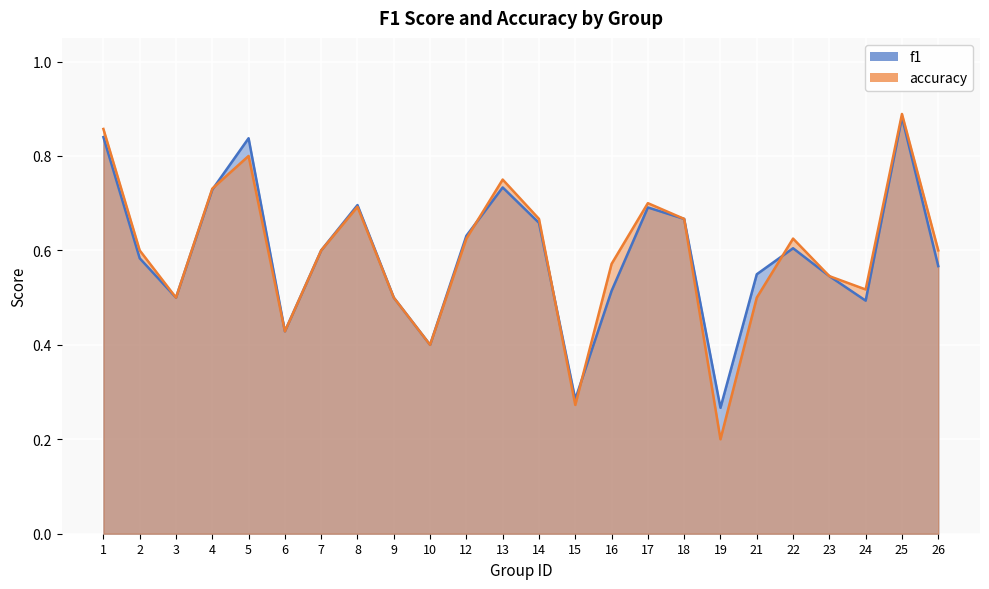

Reading right to left, list all the values displayed in this chart.

f1: 0.6	0.9	0.5	0.5	0.6	0.5	0.3	0.7	0.7	0.5	0.3	0.7	0.7	0.6	0.4	0.5	0.7	0.6	0.4	0.8	0.7	0.5	0.6	0.8
accuracy: 0.6	0.9	0.5	0.5	0.6	0.5	0.2	0.7	0.7	0.6	0.3	0.7	0.8	0.6	0.4	0.5	0.7	0.6	0.4	0.8	0.7	0.5	0.6	0.9